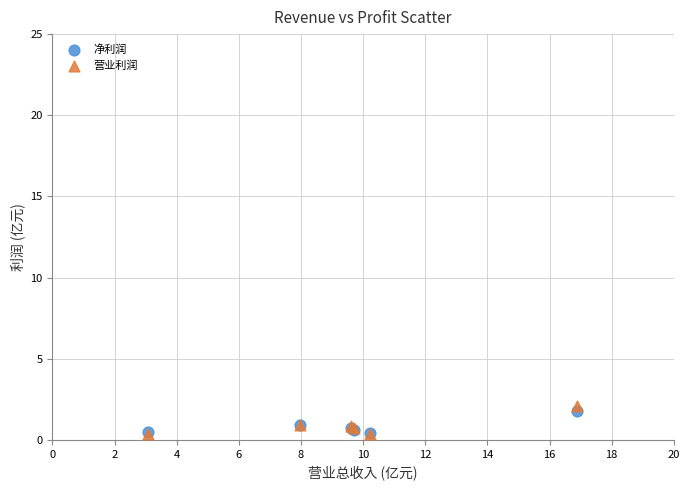

Which series contains the highest Y value?

营业利润